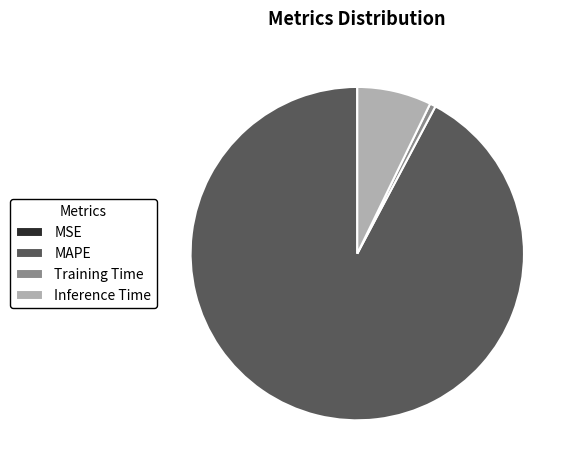

What is the largest slice in the pie chart?

MAPE